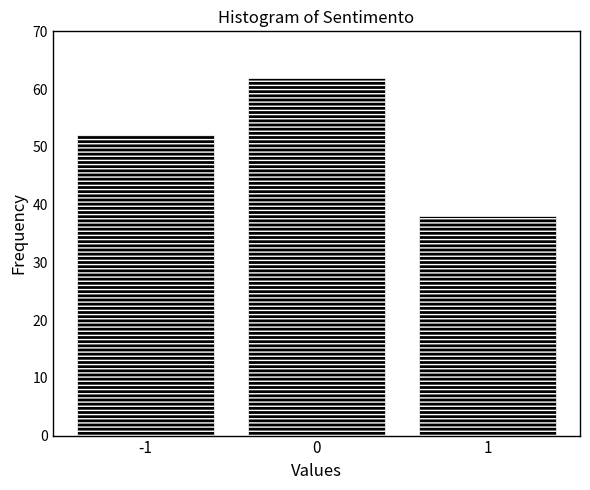

Reading right to left, list all the values displayed in this chart.

38	62	52